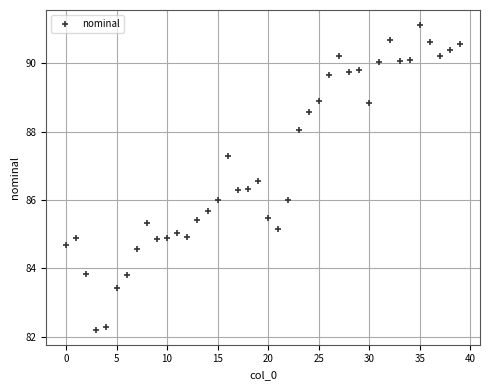

What is the range of Y values (max minus min)?

8.9